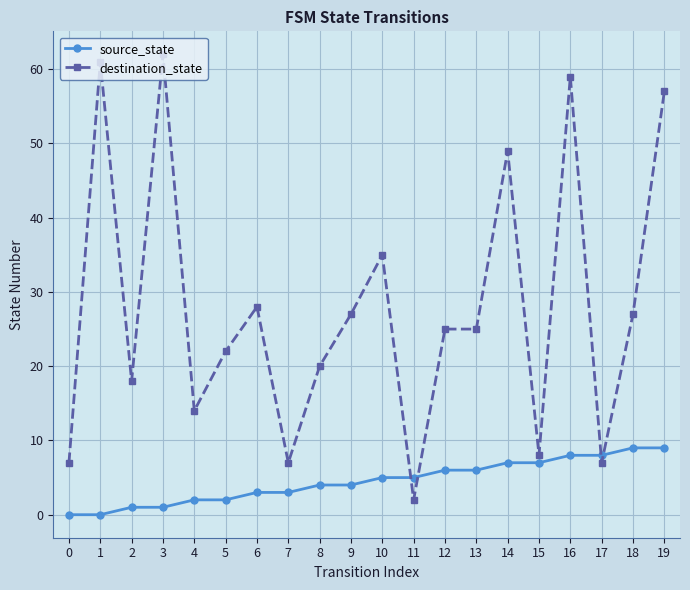

The source_state series shows -4 at 1. True or false?

False